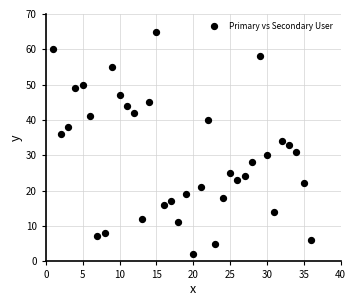

What is the range of Y values (max minus min)?

63